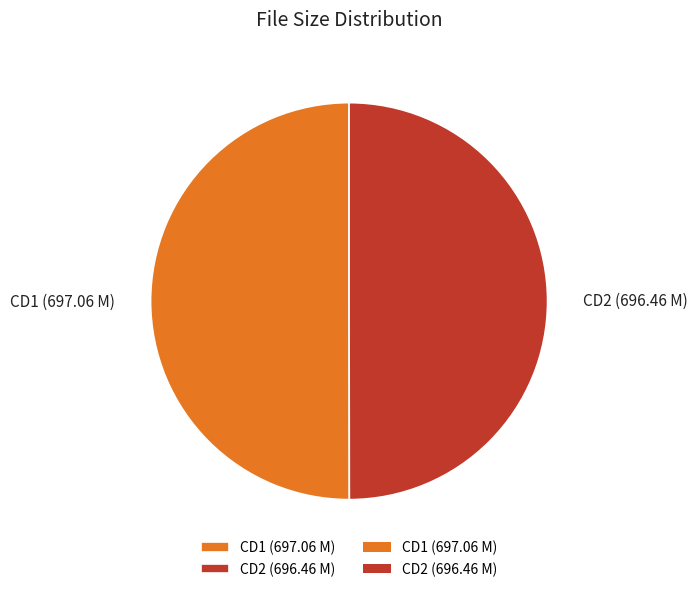

Approximately how many times larger is the value at CD2 (696.46 M) compared to CD1 (697.06 M)?

1.0